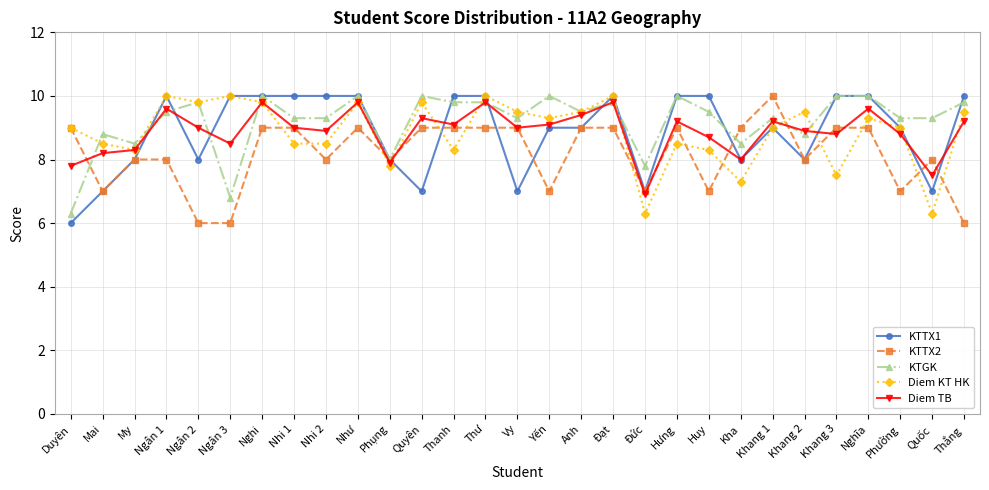

At which label is Diem KT HK closest to 8?

Phụng